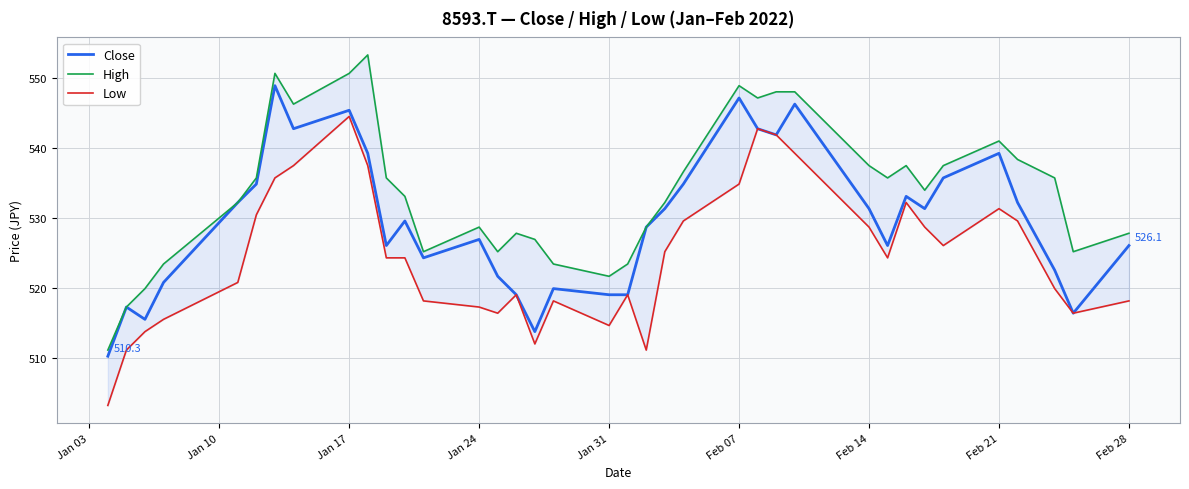

List the series in order of their peak value, lowest first.

Low, Close, High